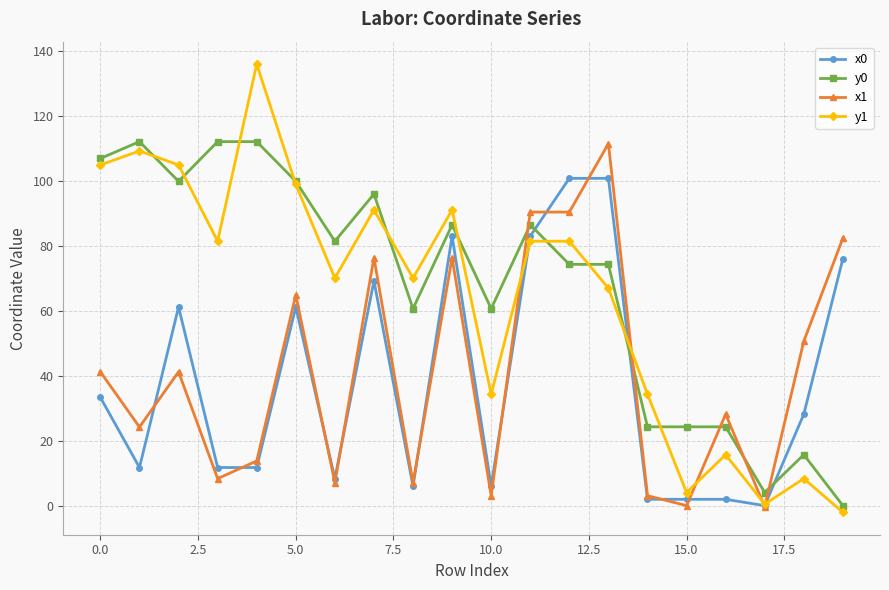

What is the maximum value shown in the chart?

136.1